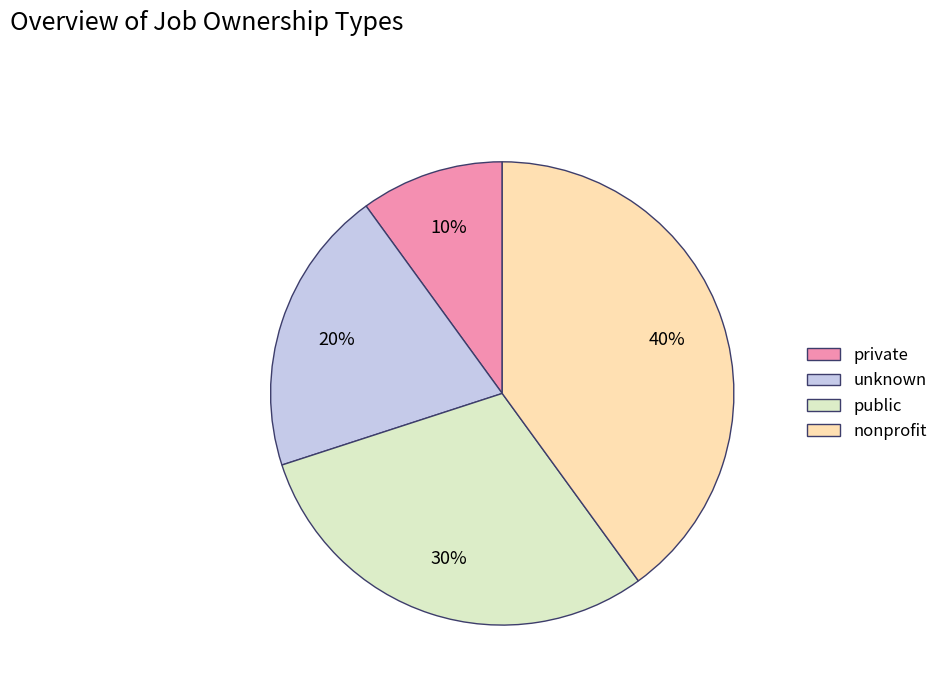

Does unknown represent more than half of the total?

No